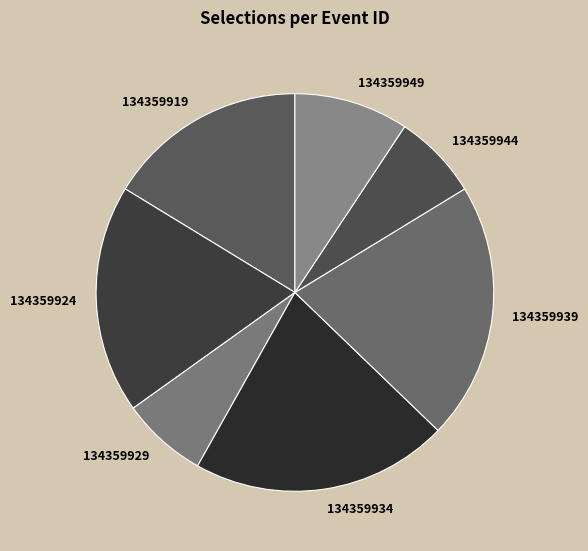

Approximately how many times larger is the value at 134359944 compared to 134359929?

1.0